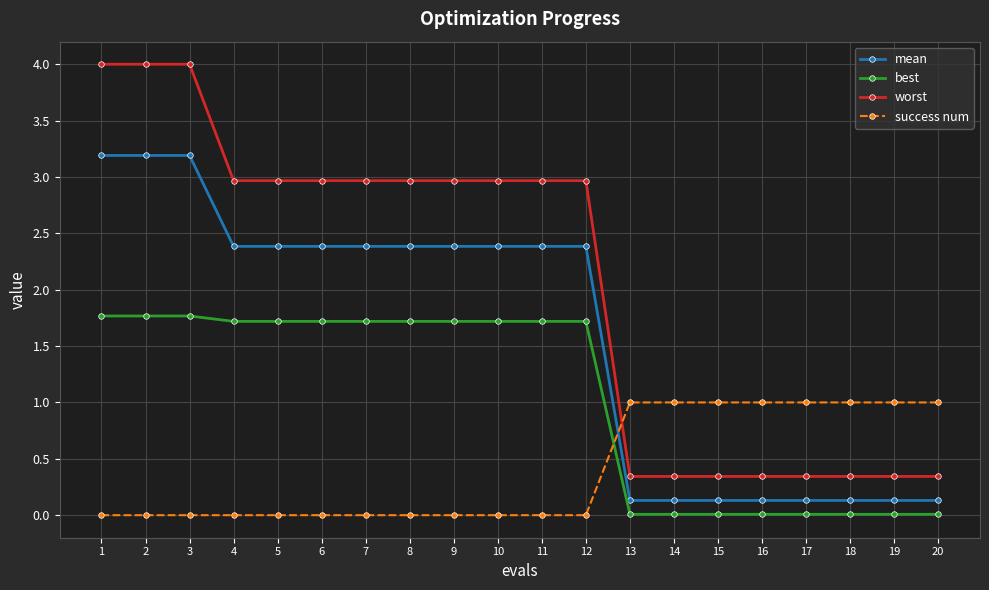

True or false: best has a value of 3.1 at 3.

False